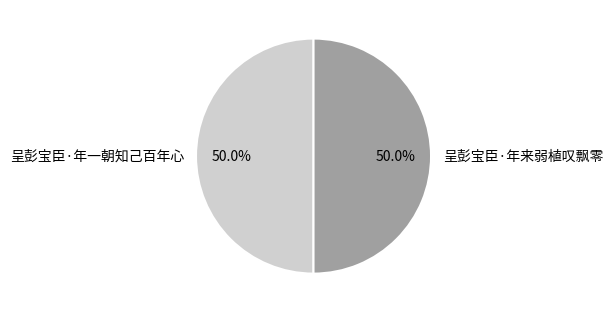

Approximately how many times larger is the value at 呈彭宝臣·年一朝知己百年心 compared to 呈彭宝臣·年来弱植叹飘零?

1.0